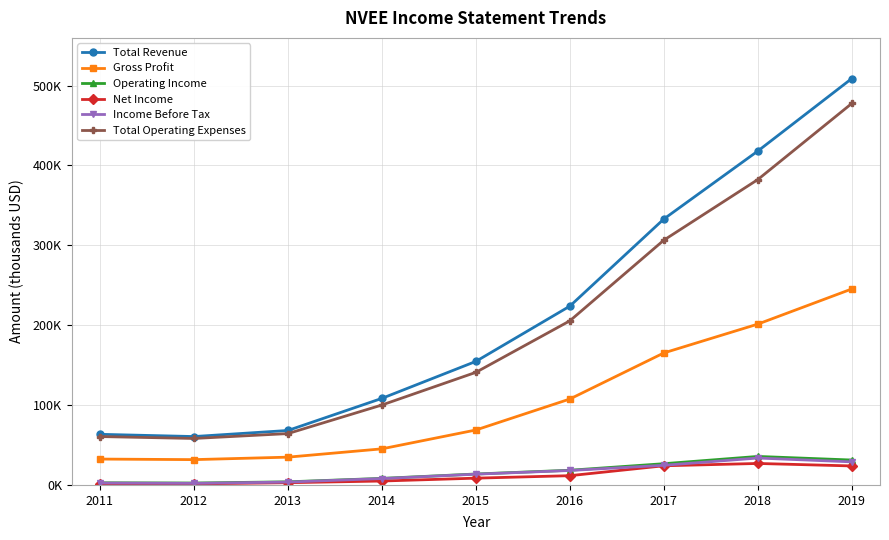

Reading left to right, extract all data points from this chart.

Total Revenue: 2011=63400	2012=60600	2013=68200	2014=108400	2015=154700	2016=223900	2017=333000	2018=418100	2019=508900
Gross Profit: 2011=32400	2012=31700	2013=34800	2014=45200	2015=68800	2016=107600	2017=165300	2018=201400	2019=245400
Operating Income: 2011=2700	2012=2400	2013=3900	2014=8200	2015=13700	2016=18400	2017=26600	2018=35700	2019=31200
Net Income: 2011=1400	2012=1300	2013=2800	2014=4900	2015=8500	2016=11600	2017=24000	2018=26900	2019=23800
Income Before Tax: 2011=2400	2012=2000	2013=3600	2014=8000	2015=13500	2016=18100	2017=24600	2018=33700	2019=28900
Total Operating Expenses: 2011=60600	2012=58200	2013=64300	2014=100100	2015=141000	2016=205500	2017=306500	2018=382400	2019=477700